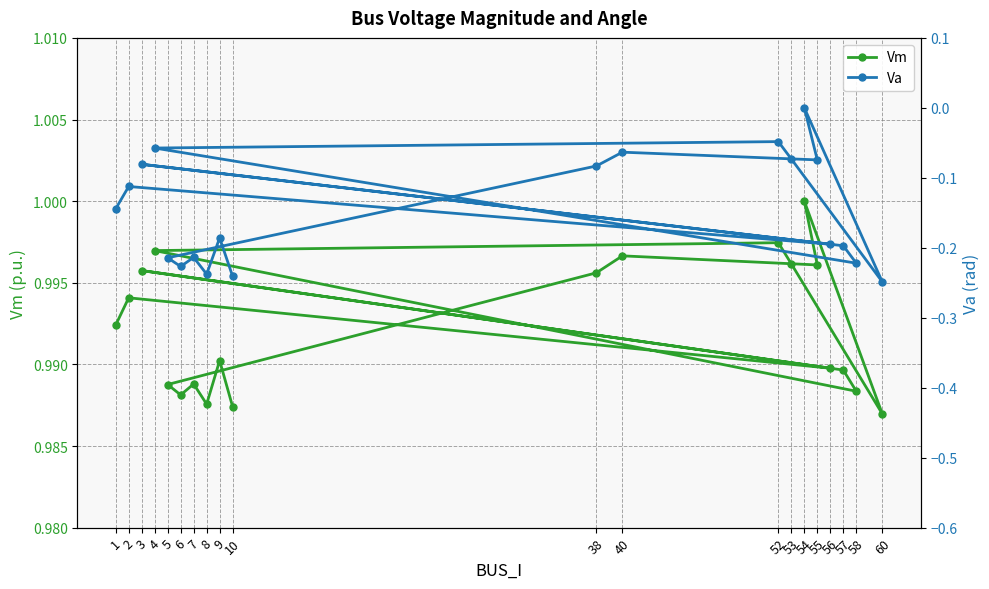

How many categories are shown in the chart?

20